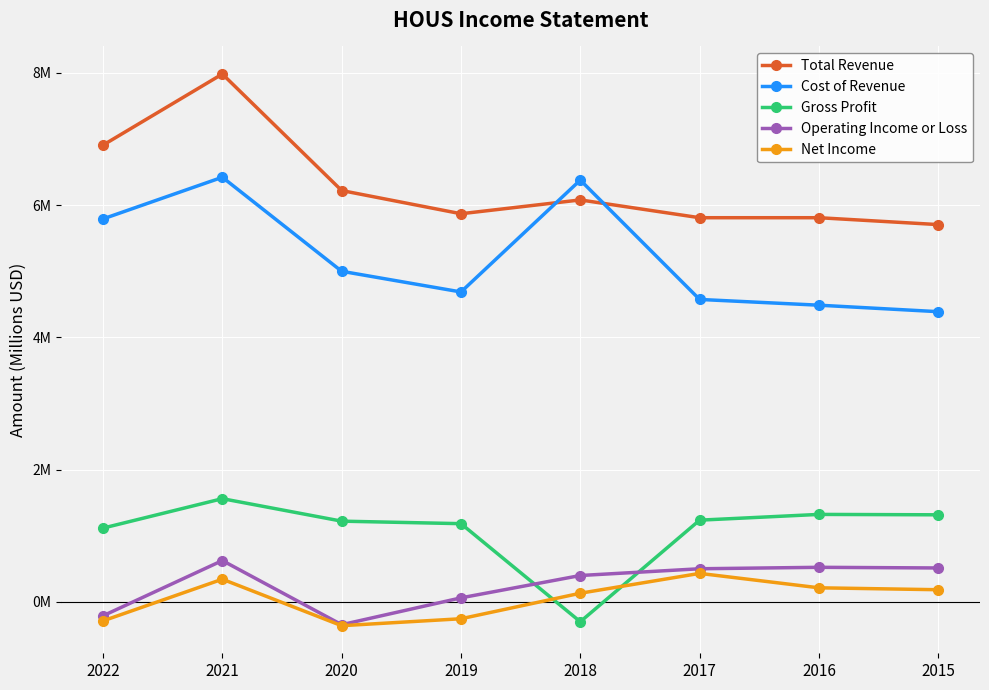

Which series has the largest total across all categories?

Total Revenue